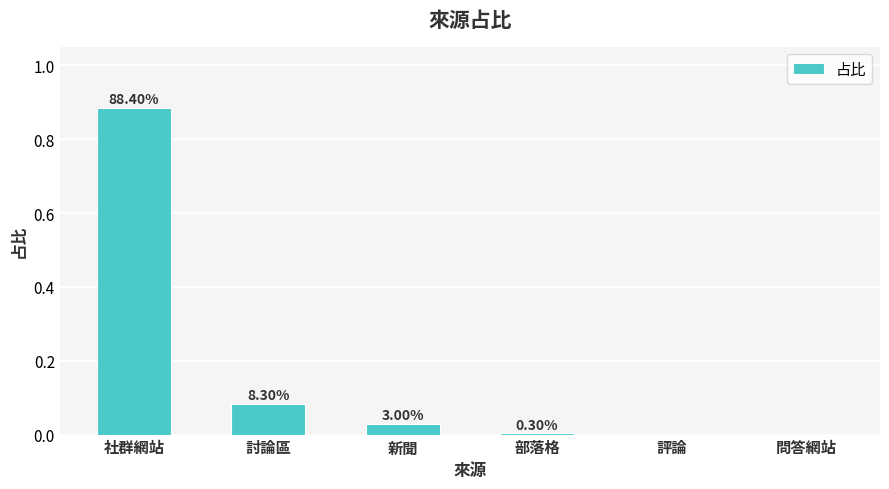

Are the bars horizontal?

No